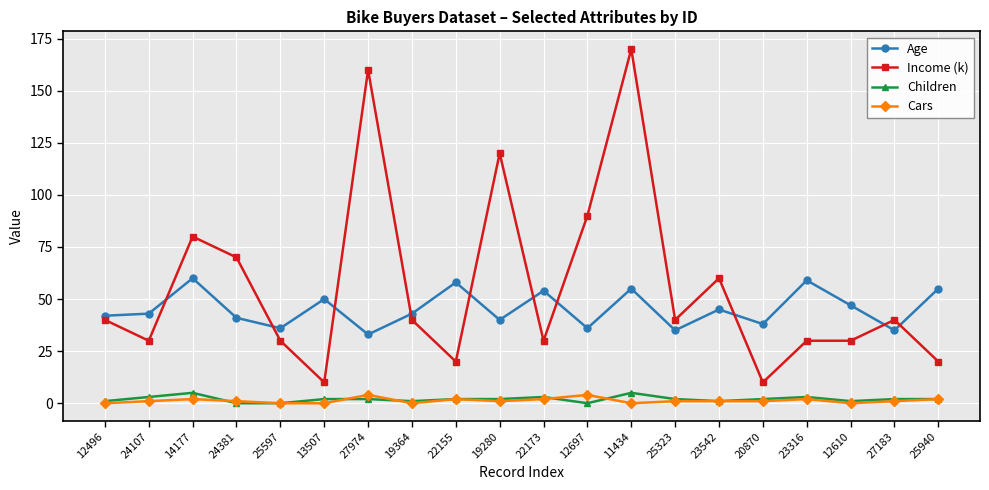

The value of Age at 20870 is 38. True or false?

True